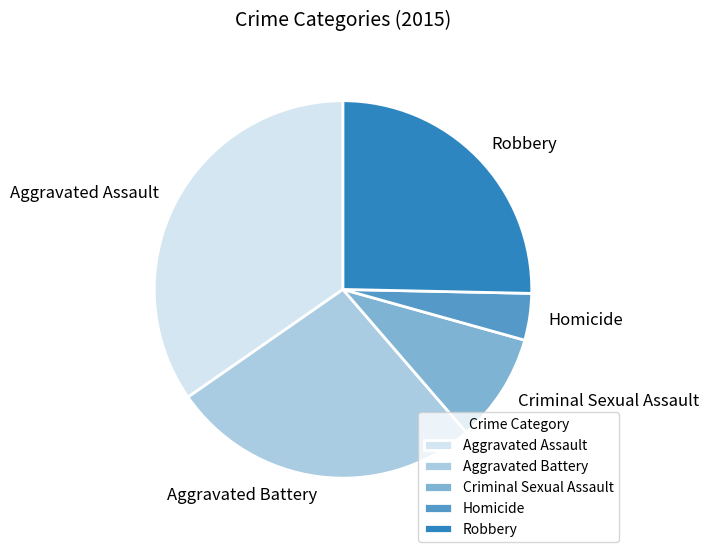

Is it true that Robbery is 25% of the pie?

True